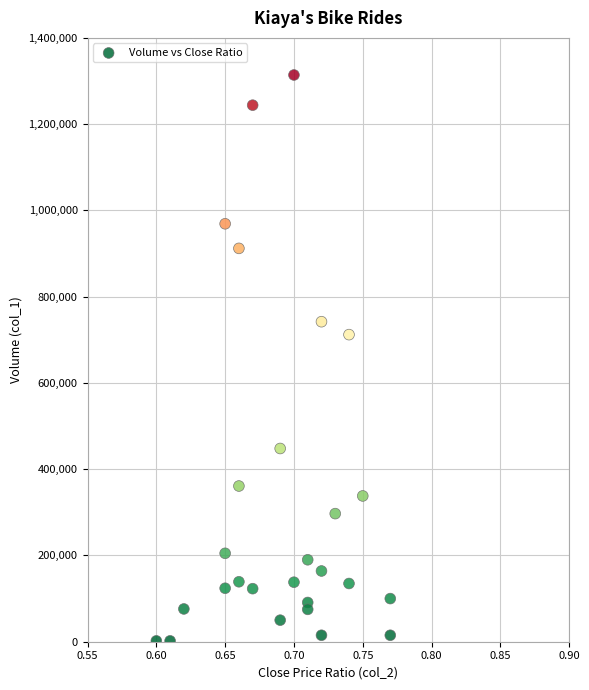

What Y value in the scatter plot is closest to 658000?

712000